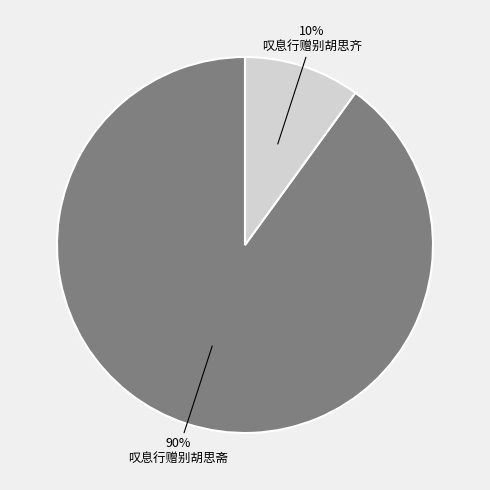

Does any single category account for the majority?

Yes